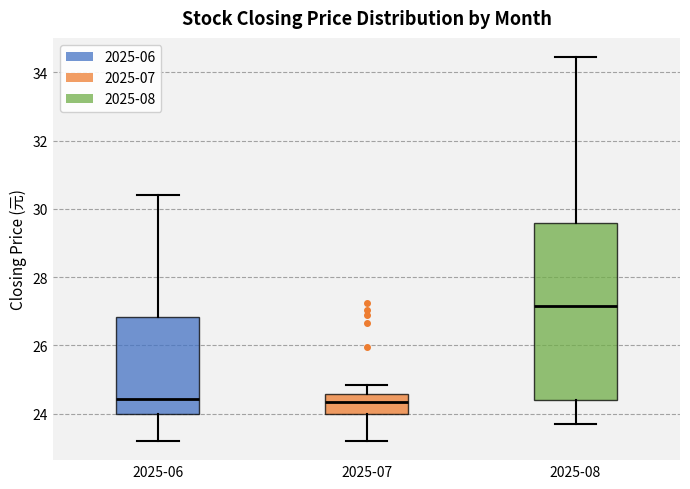

Reading left to right, read every box against the y-axis: the position of its median line, the range the box covers, and the ends of its whiskers. The values are not printed on the chart, so give them approximately, as read against the axis.

2025-06: median 24.4, box 24.0 to 26.8, whiskers 23.2 to 30.4
2025-07: median 24.4, box 24.0 to 24.6, whiskers 23.2 to 24.8
2025-08: median 27.2, box 24.4 to 29.6, whiskers 23.8 to 34.4